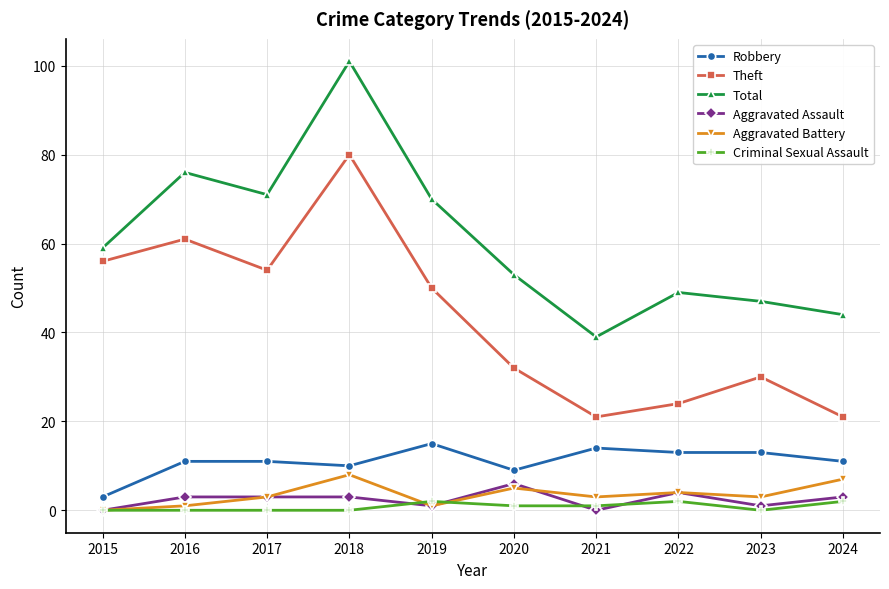

Reading left to right, transcribe all the data shown in this chart.

Robbery: 3	11	11	10	15	9	14	13	13	11
Theft: 56	61	54	80	50	32	21	24	30	21
Total: 59	76	71	101	70	53	39	49	47	44
Aggravated Assault: 0	3	3	3	1	6	0	4	1	3
Aggravated Battery: 0	1	3	8	1	5	3	4	3	7
Criminal Sexual Assault: 0	0	0	0	2	1	1	2	0	2